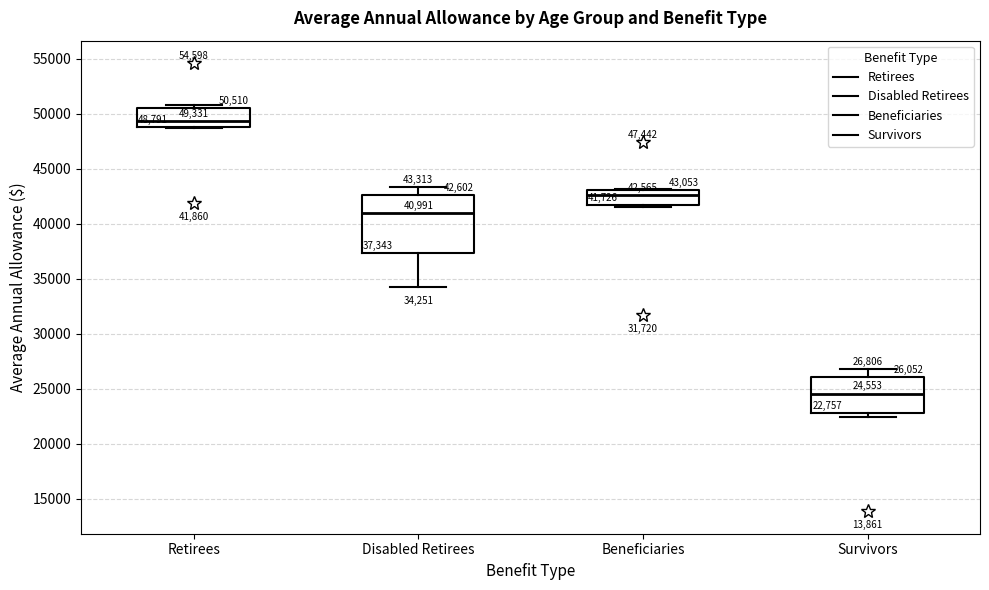

Which box is the tallest, from its lower edge to its upper edge?

Disabled Retirees